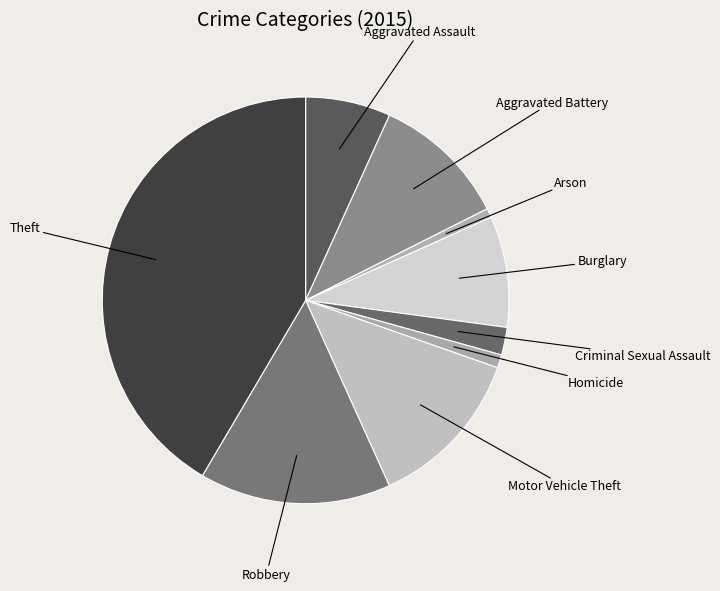

Which category has the biggest portion of the pie?

Theft